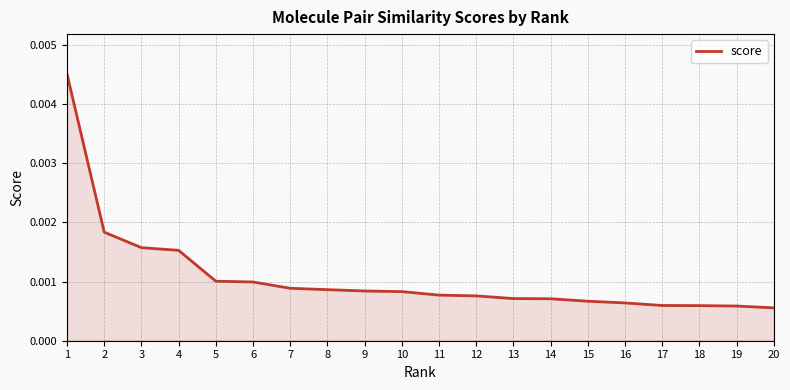

At which category does the chart reach its peak across all series?

1